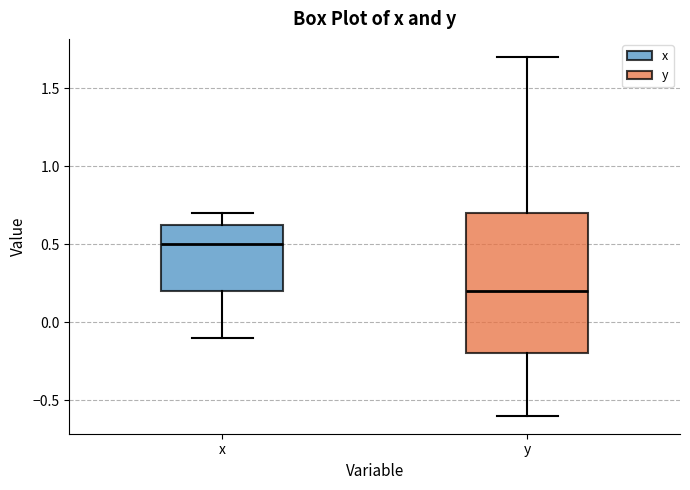

Reading left to right, transcribe this box plot: for each box, give where its median line is, the range the box spans, and where its two whiskers end, as read against the y-axis. The values are not printed on the chart, so give them approximately, as read against the axis.

x: median 0.50, box 0.20 to 0.65, whiskers -0.10 to 0.70
y: median 0.20, box -0.20 to 0.70, whiskers -0.60 to 1.70